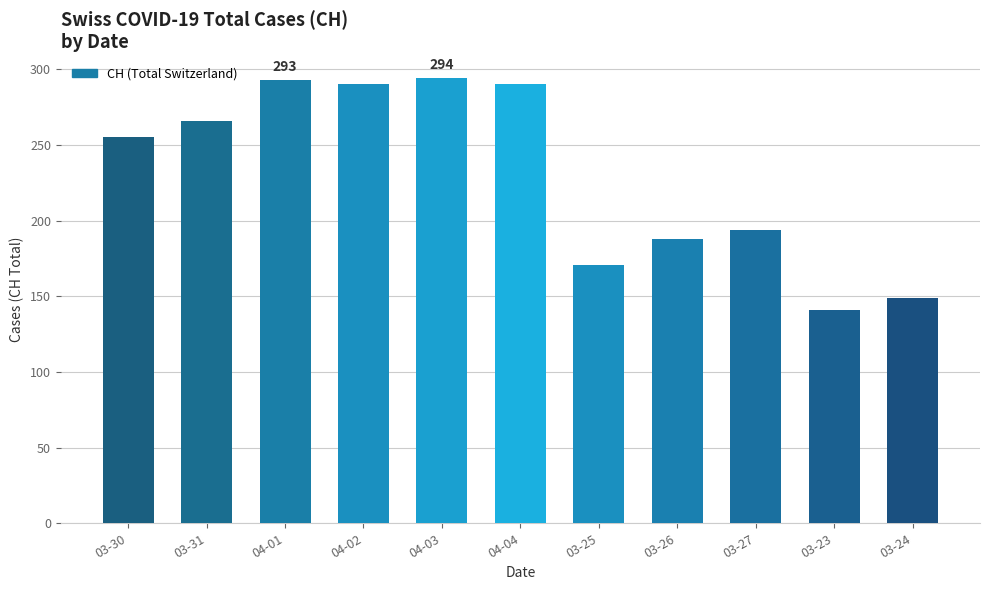

True or false: the data shows 195 at 04-02.

False